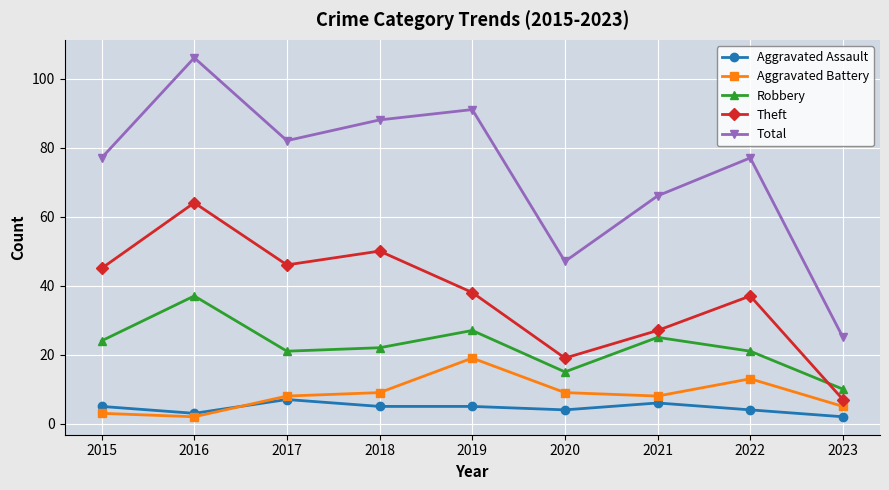

Reading left to right, what are all the values shown in this chart?

Aggravated Assault: 2015=5	2016=3	2017=7	2018=5	2019=5	2020=4	2021=6	2022=4	2023=2
Aggravated Battery: 2015=3	2016=2	2017=8	2018=9	2019=19	2020=9	2021=8	2022=13	2023=5
Robbery: 2015=24	2016=37	2017=21	2018=22	2019=27	2020=15	2021=25	2022=21	2023=10
Theft: 2015=45	2016=64	2017=46	2018=50	2019=38	2020=19	2021=27	2022=37	2023=7
Total: 2015=77	2016=106	2017=82	2018=88	2019=91	2020=47	2021=66	2022=77	2023=25